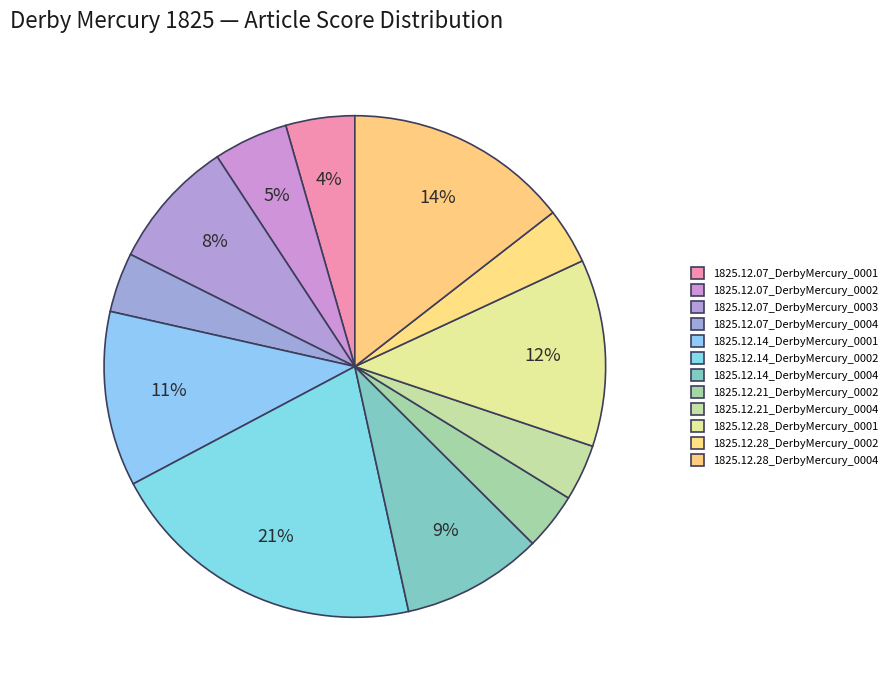

How many slices are in this pie chart?

12